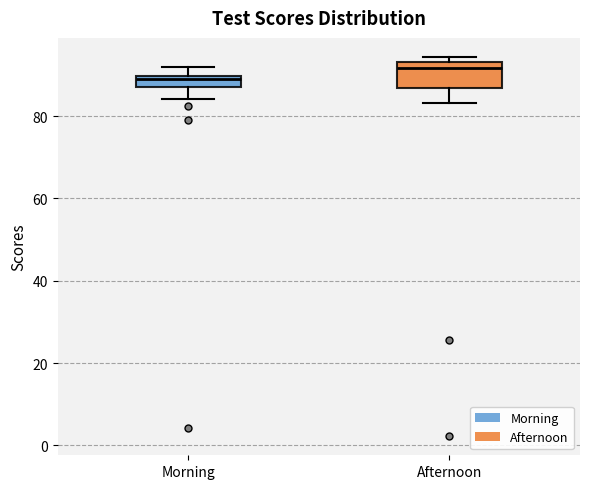

Where does the median line of the box for Afternoon sit on the y-axis? The values are not printed on the chart, so give them approximately, as read against the axis.

92